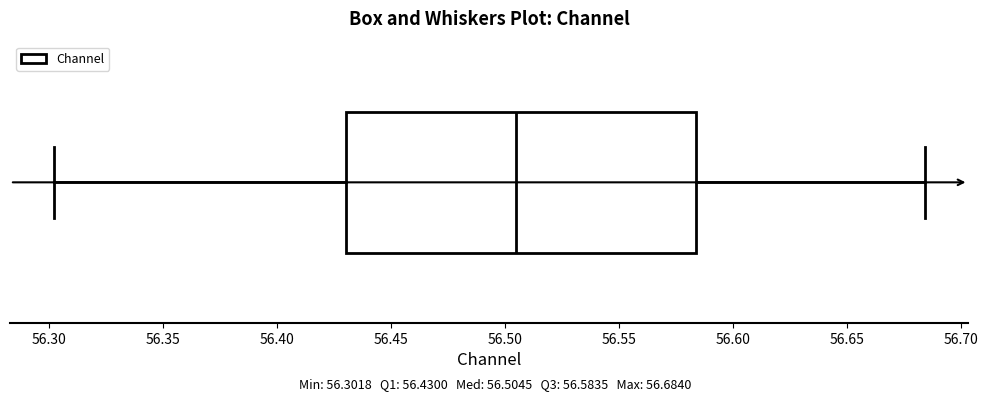

Transcribe this box plot: give where the median line is, the range the box spans, and where the two whiskers end, as read against the x-axis. The values are not printed on the chart, so give them approximately, as read against the axis.

median 56.505, box 56.430 to 56.585, whiskers 56.300 to 56.685